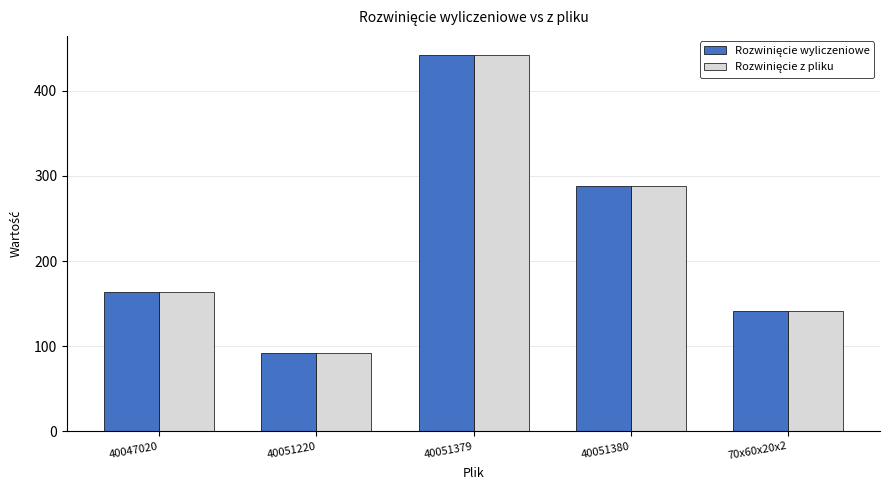

What is the greatest value displayed?

442.1